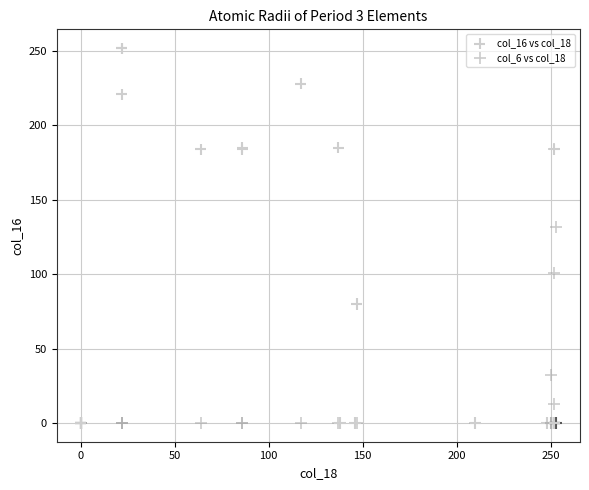

Which series reaches the maximum Y coordinate?

col_16 vs col_18